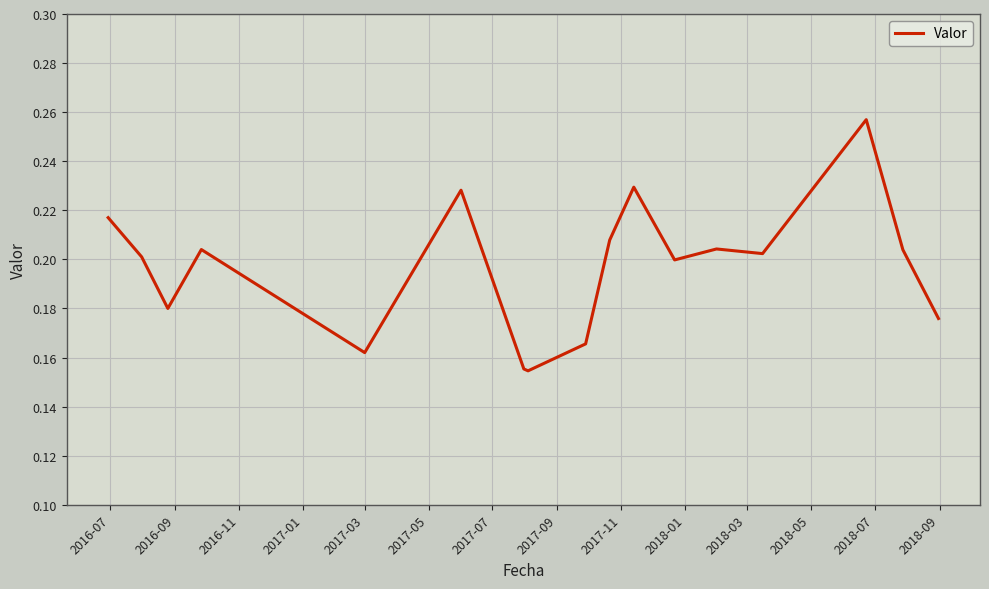

Reading left to right, extract all data points from this chart.

0.2	0.2	0.2	0.2	0.2	0.2	0.2	0.2	0.2	0.2	0.2	0.2	0.2	0.2	0.3	0.2	0.2